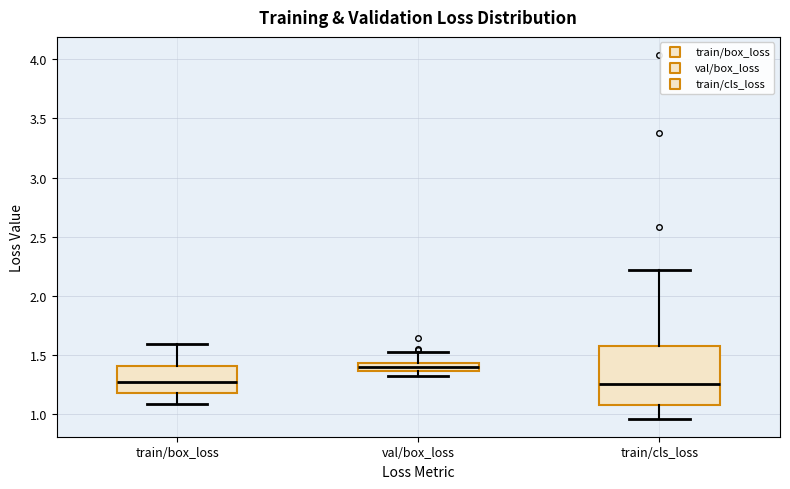

Which box is the tallest, from its lower edge to its upper edge?

train/cls_loss